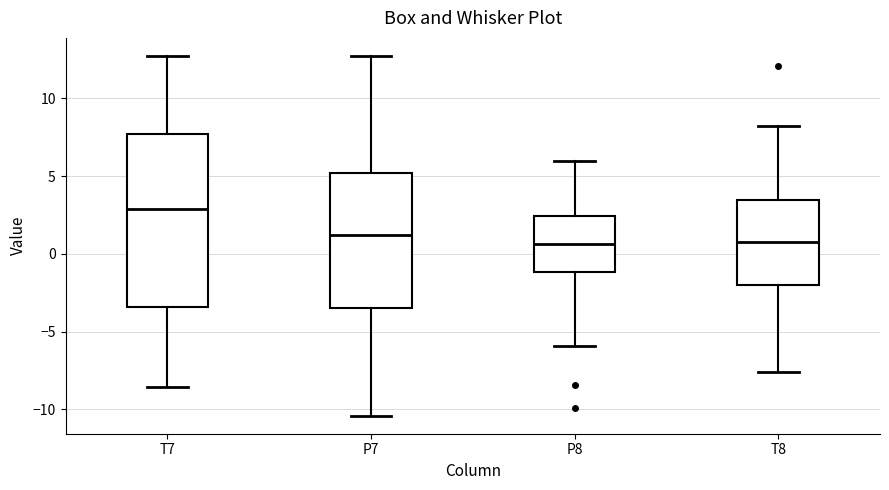

Reading left to right, transcribe this box plot: for each box, give where its median line is, the range the box spans, and where its two whiskers end, as read against the y-axis. The values are not printed on the chart, so give them approximately, as read against the axis.

T7: median 3.0, box -3.5 to 7.5, whiskers -8.5 to 12.5
P7: median 1.0, box -3.5 to 5.0, whiskers -10.5 to 12.5
P8: median 0.5, box -1.0 to 2.5, whiskers -6.0 to 6.0
T8: median 1.0, box -2.0 to 3.5, whiskers -7.5 to 8.0